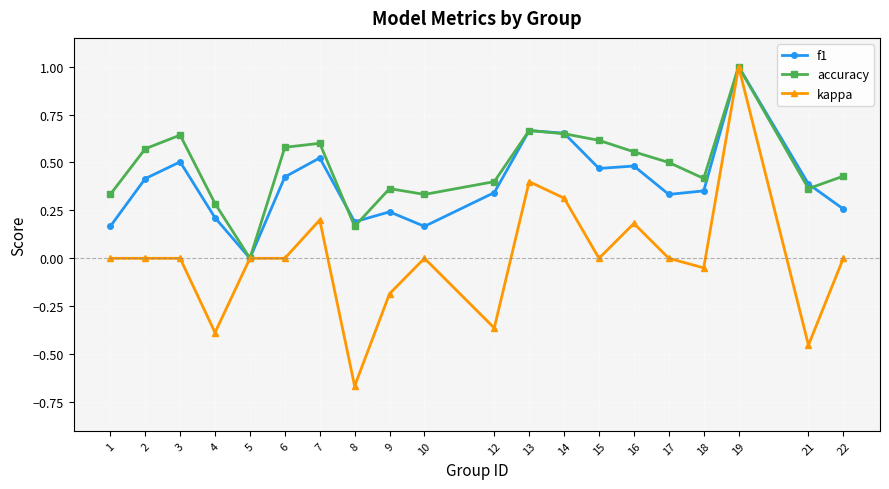

Which series has the largest range (max minus min)?

kappa